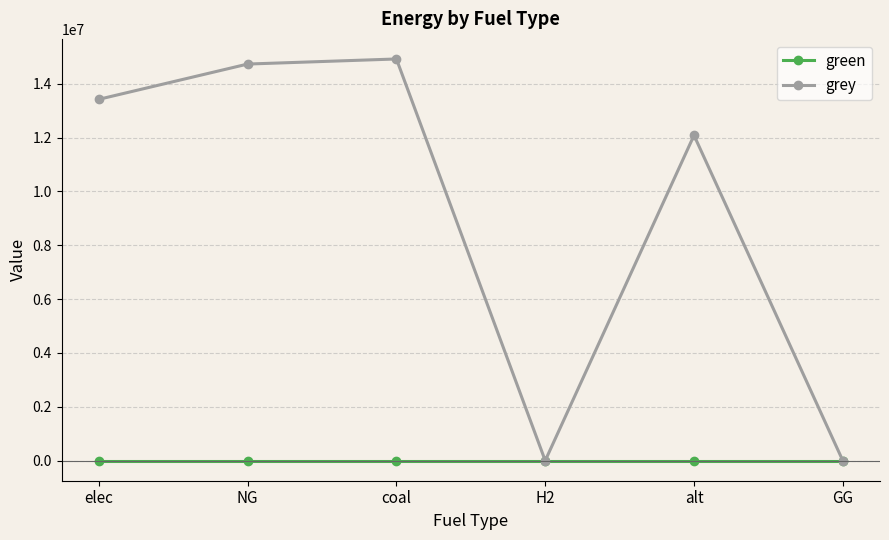

At which label does grey first exceed 13421333?

elec